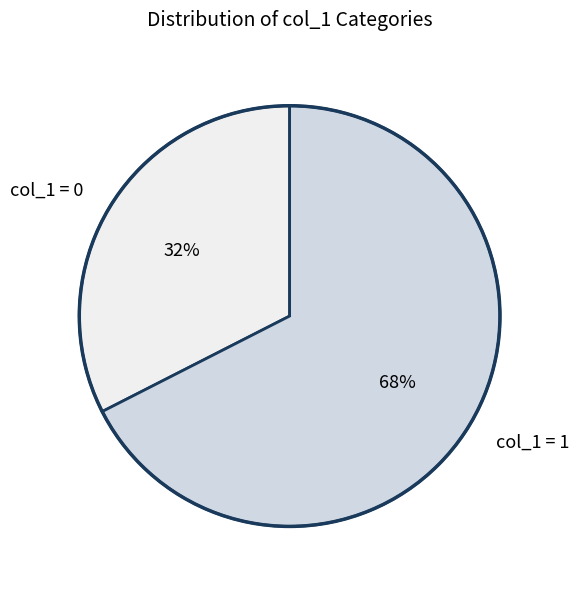

Rank the categories by value from lowest to highest.

col_1 = 0, col_1 = 1